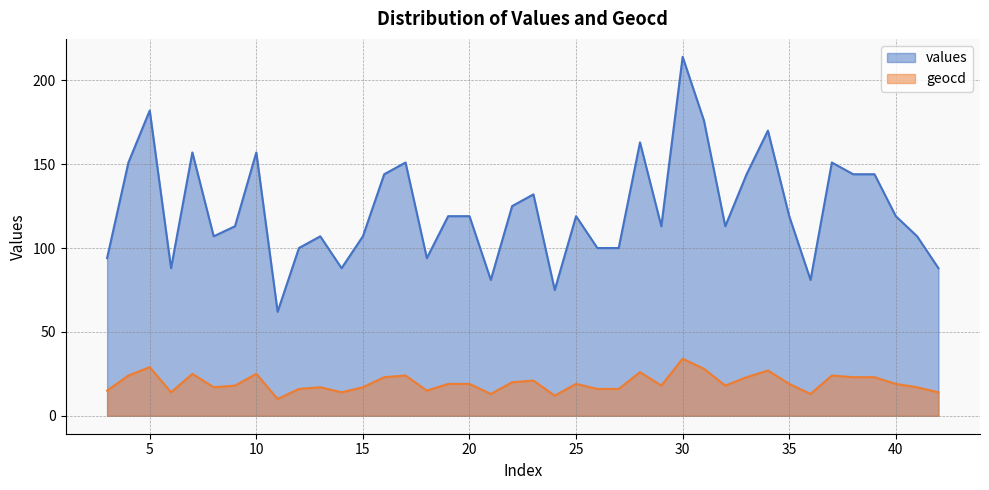

How many values in the geocd series are below 19?

19